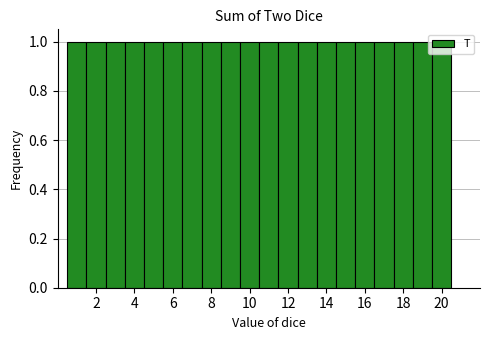

Reading left to right, transcribe this chart: for each bar, give the range it covers on the x-axis and its height. Neither the bar edges nor the heights are printed on the chart, so give them approximately, as read against the axes.

0.5 to 1.5: 1
1.5 to 2.5: 1
2.5 to 3.5: 1
3.5 to 4.5: 1
4.5 to 5.5: 1
5.5 to 6.5: 1
6.5 to 7.5: 1
7.5 to 8.5: 1
8.5 to 9.5: 1
9.5 to 10.5: 1
10.5 to 11.5: 1
11.5 to 12.5: 1
12.5 to 13.5: 1
13.5 to 14.5: 1
14.5 to 15.5: 1
15.5 to 16.5: 1
16.5 to 17.5: 1
17.5 to 18.5: 1
18.5 to 19.5: 1
19.5 to 20.5: 1